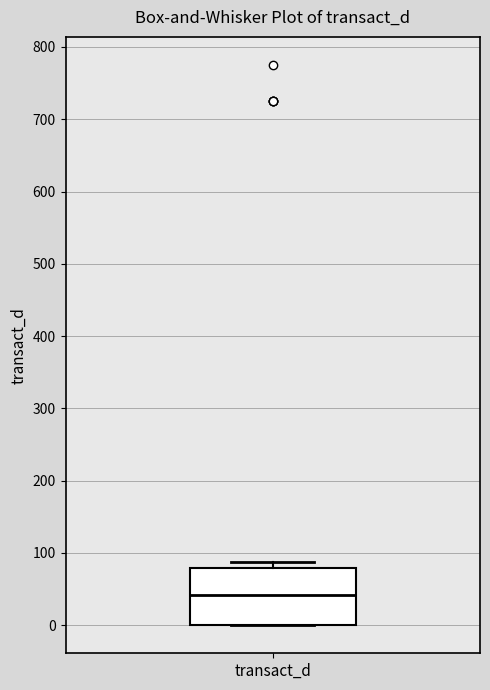

Where is the lower edge of the box for transact_d on the y-axis? The values are not printed on the chart, so give them approximately, as read against the axis.

0